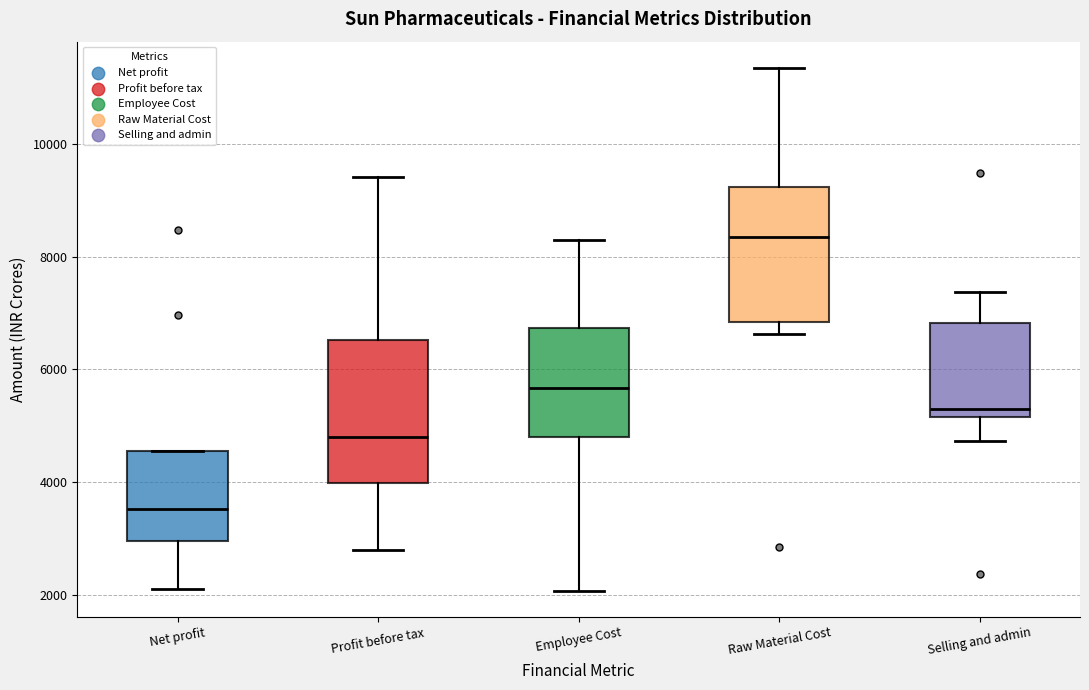

Where does the upper whisker of the box for Employee Cost end on the y-axis? The values are not printed on the chart, so give them approximately, as read against the axis.

8200